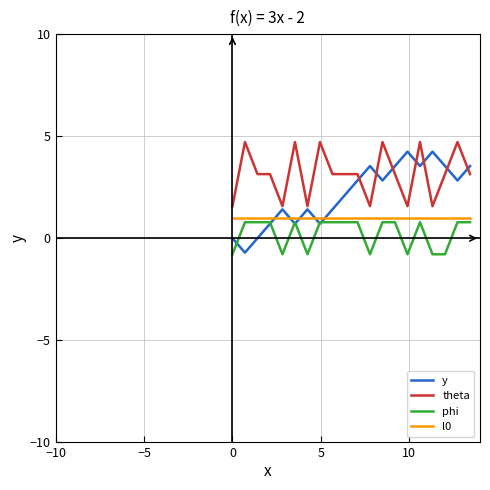

What is the greatest value displayed?

4.7